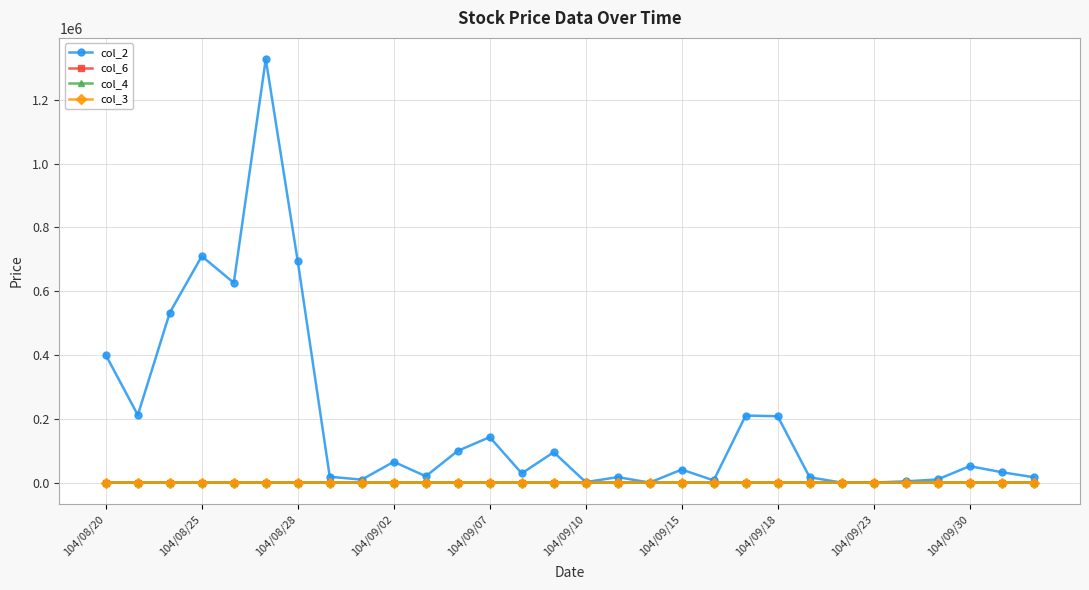

Which series has the widest spread of values?

col_2